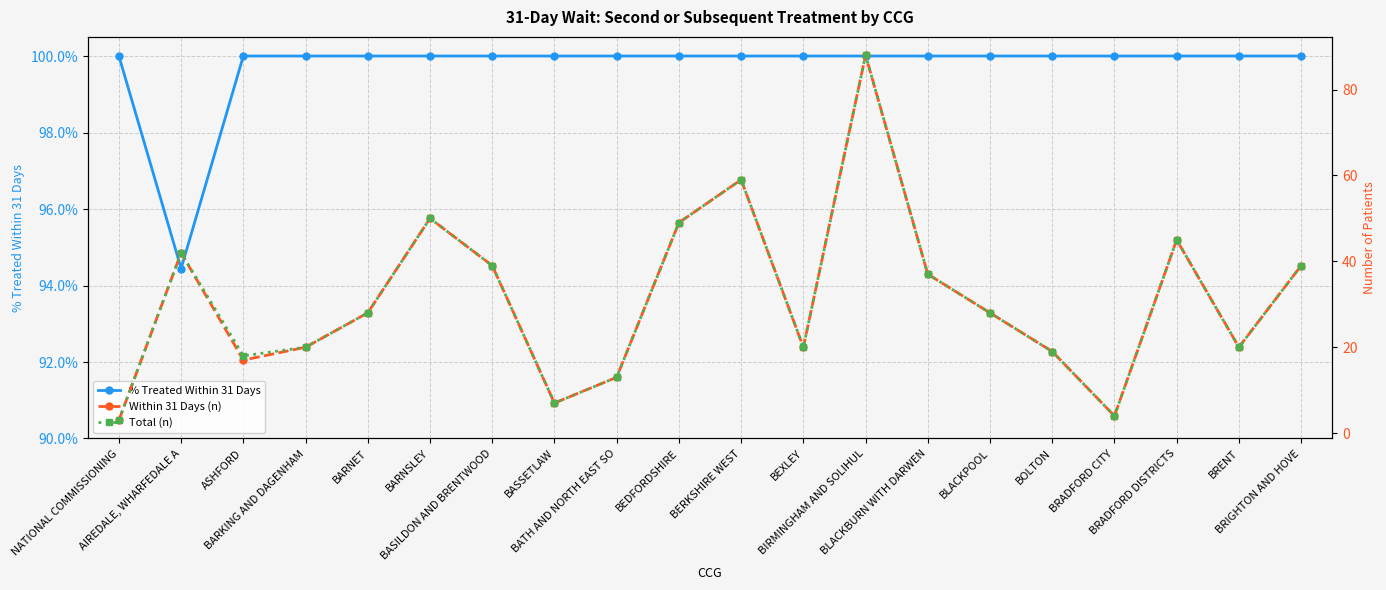

What is the difference between the maximum and minimum values in the Within 31 Days (n) series?

85.0